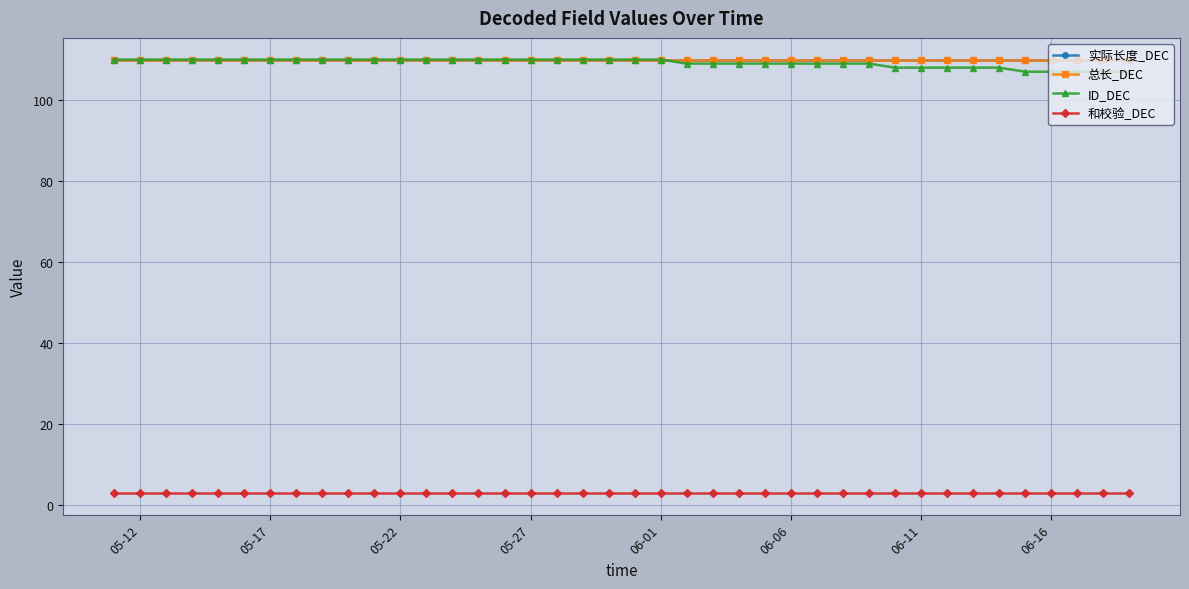

Does the chart have visible grid lines?

Yes